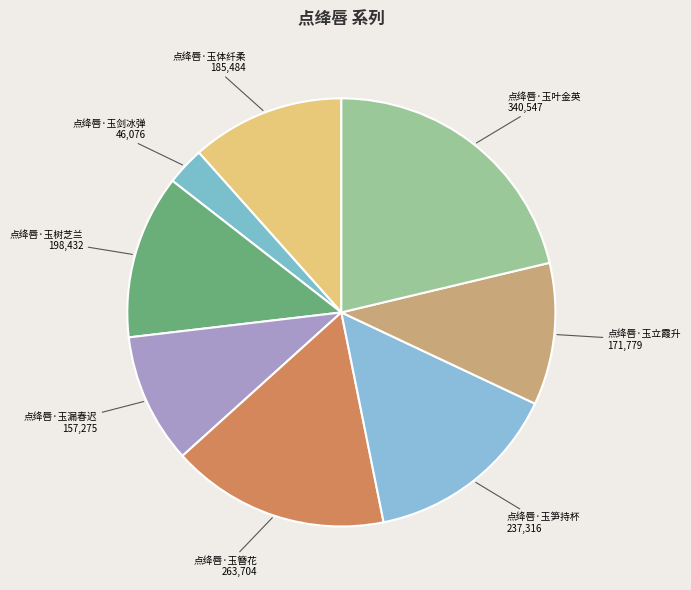

How many slices are in this pie chart?

8